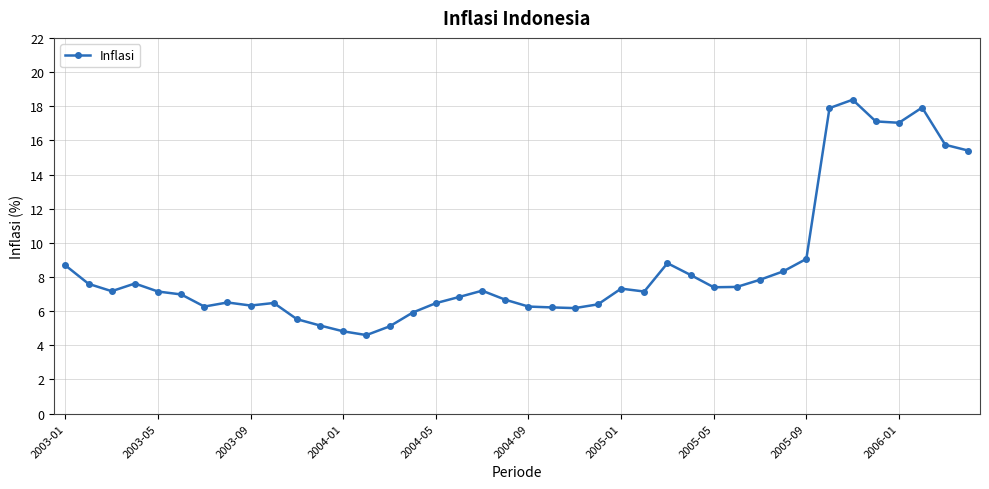

What is the difference between the maximum and minimum values?

13.8